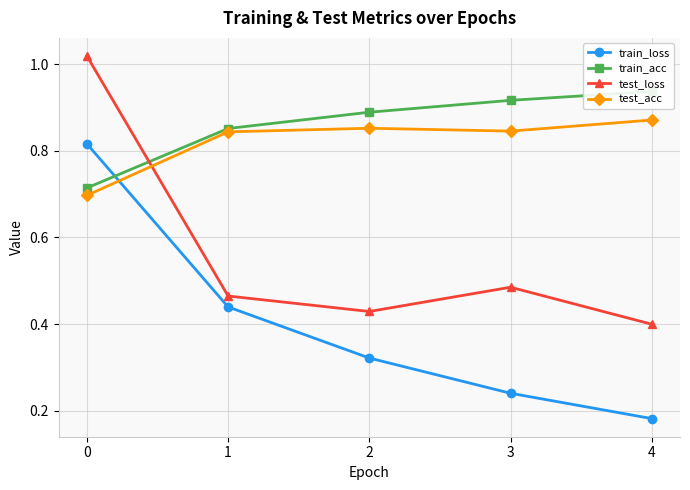

True or false: train_acc has more than 0 points higher than both neighbors.

False